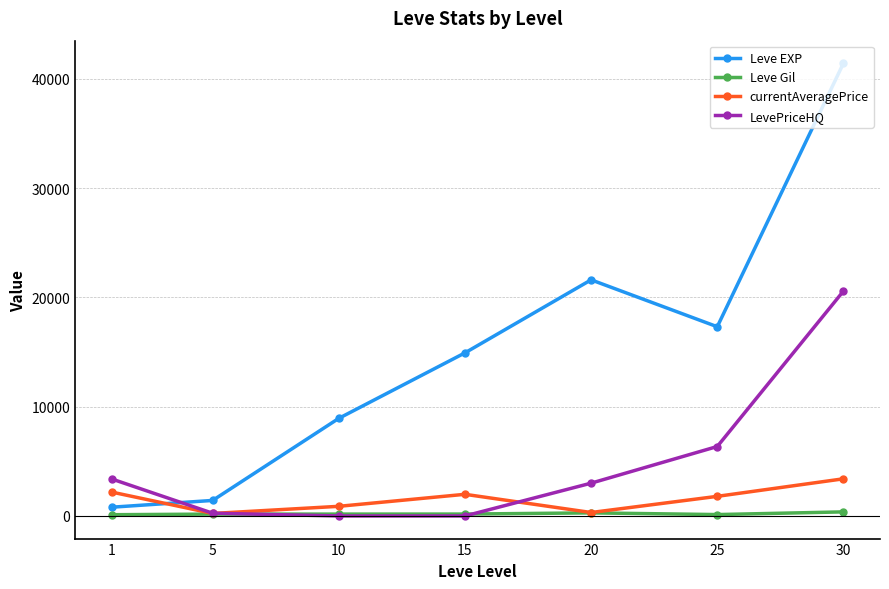

At which category is the sum across all series the highest?

30